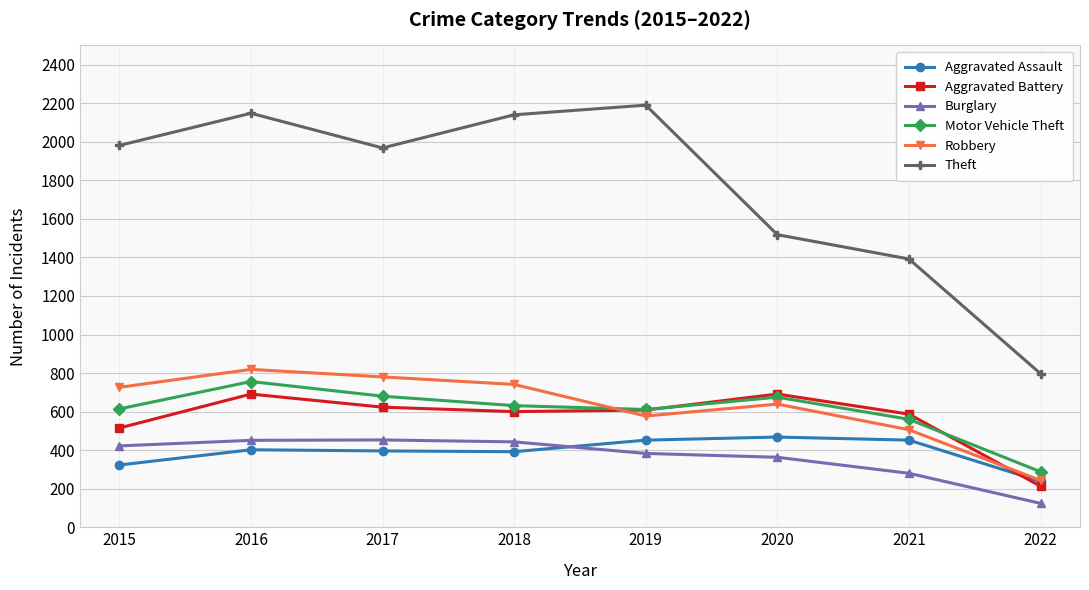

Rank the series at 2021 from lowest to highest value.

Burglary, Aggravated Assault, Robbery, Motor Vehicle Theft, Aggravated Battery, Theft